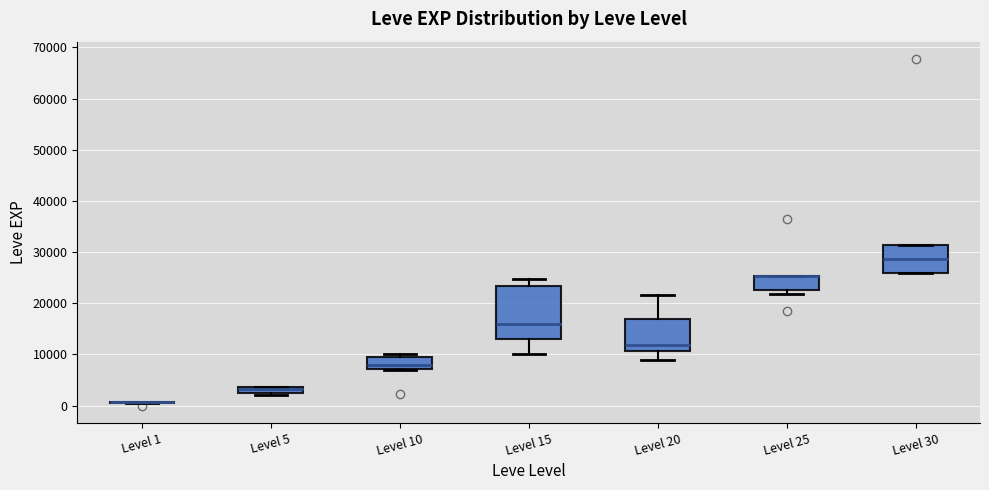

Comparing the boxes themselves (not the whiskers), which one is the tallest?

Level 15